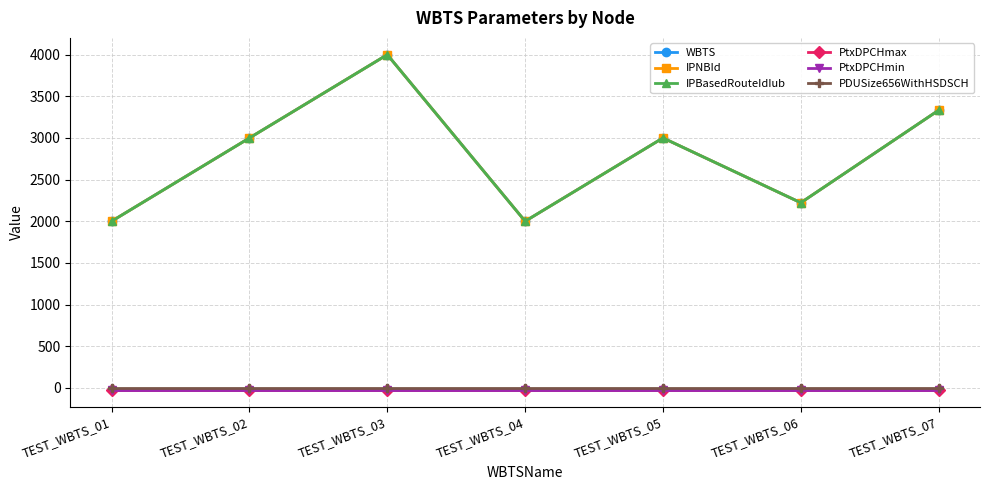

In IPNBId, how many points are higher than both neighbors (excluding endpoints)?

2